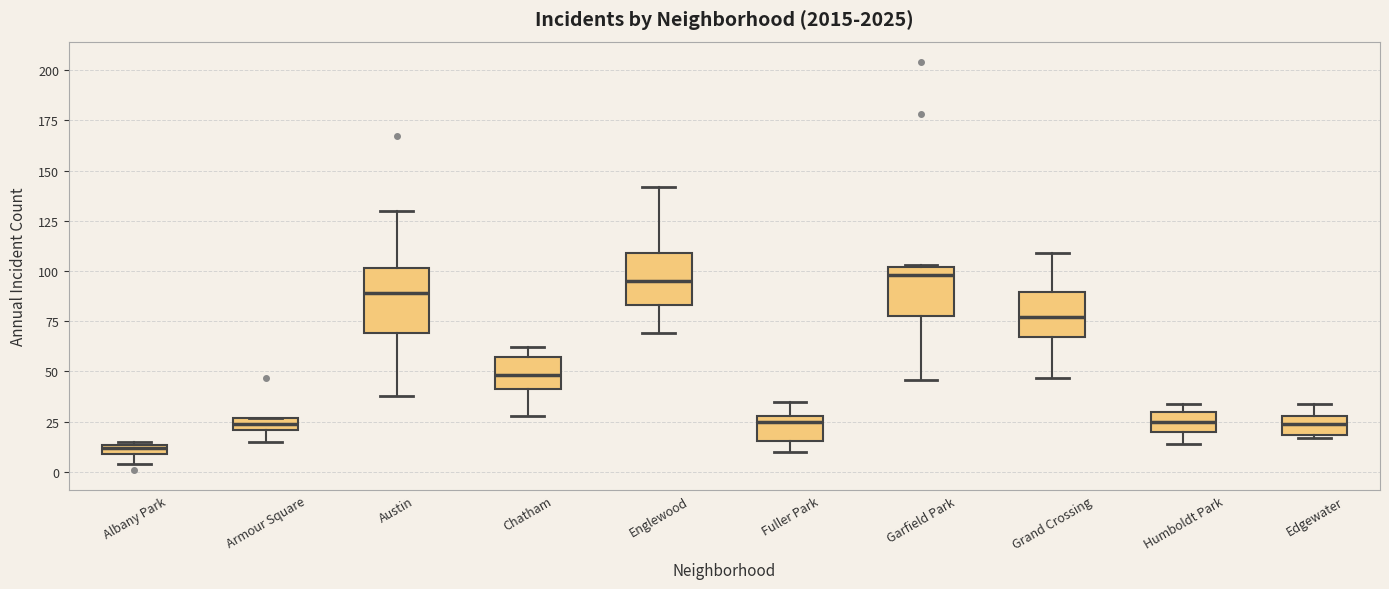

Which box is the tallest, from its lower edge to its upper edge?

Austin